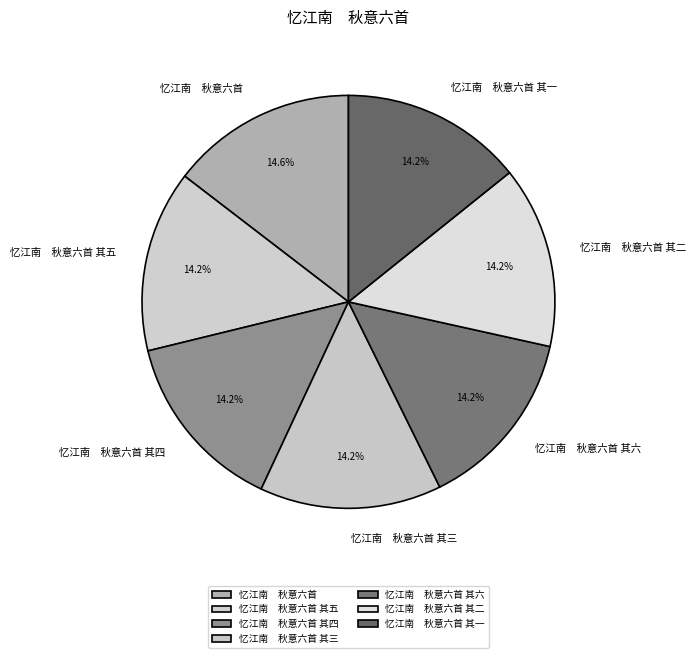

Is 忆江南 秋意六首 其二 the majority of the pie?

No